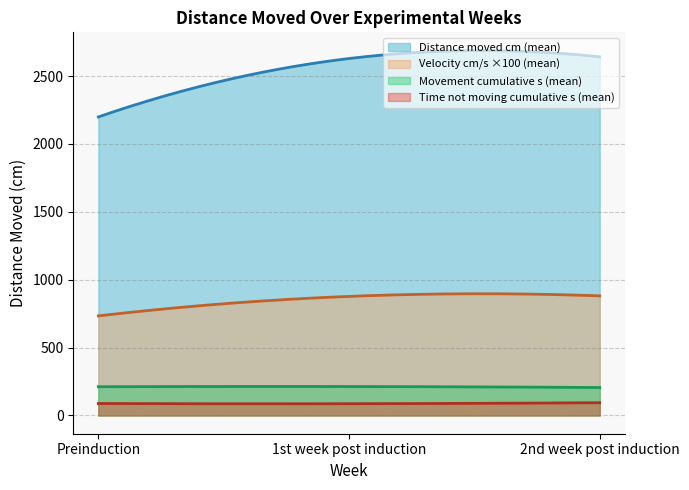

Rank the series by their maximum value, from lowest to highest.

Time not moving cumulative s (mean), Movement cumulative s (mean), Velocity cm/s ×100 (mean), Distance moved cm (mean)